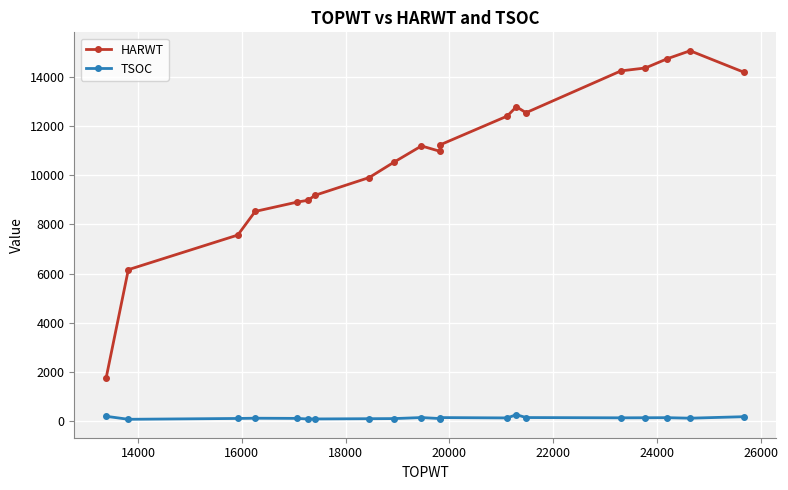

What position from the left is 24000?

7